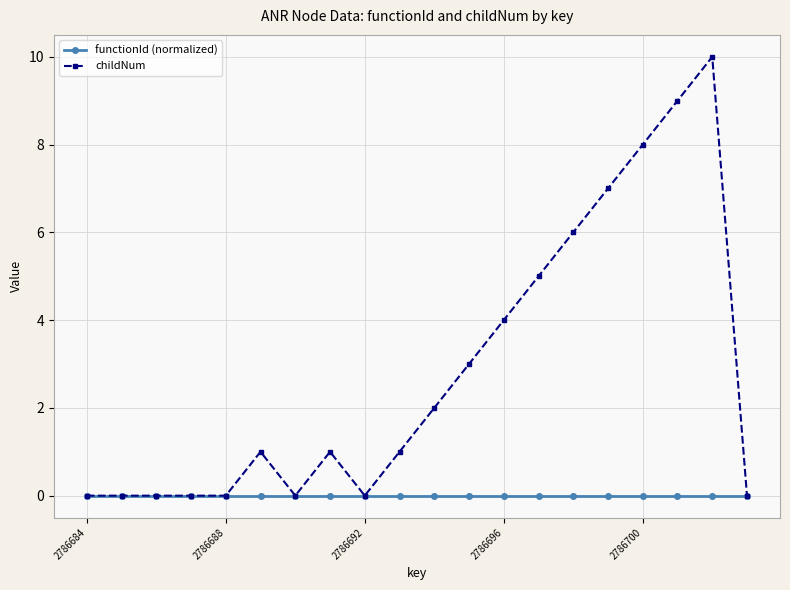

Rank the series by their average value, from highest to lowest.

childNum, functionId (normalized)